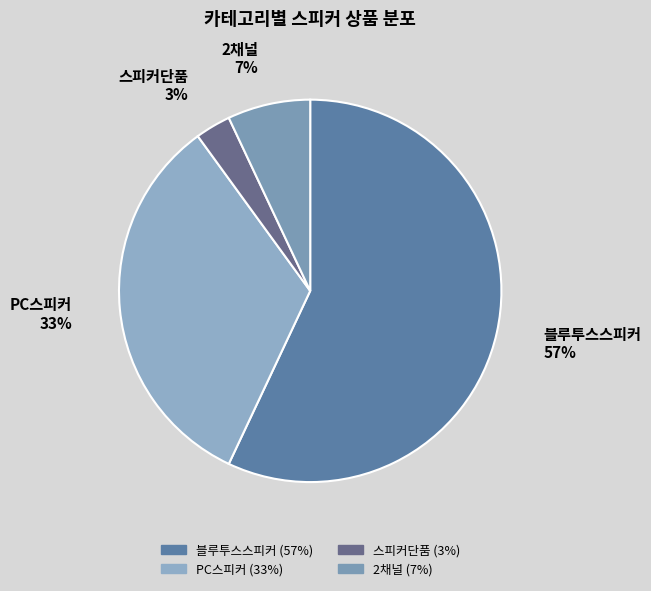

Do 스피커단품 and 블루투스스피커 together represent more than half of the pie?

Yes